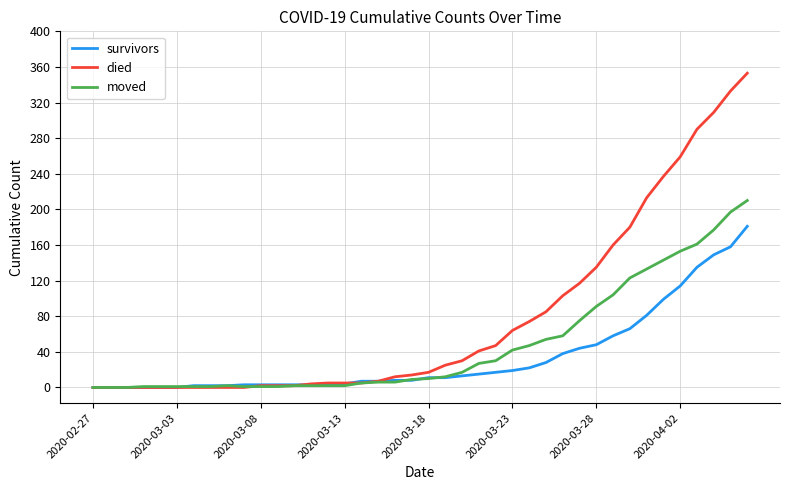

Rank the series by their average value, from highest to lowest.

died, moved, survivors